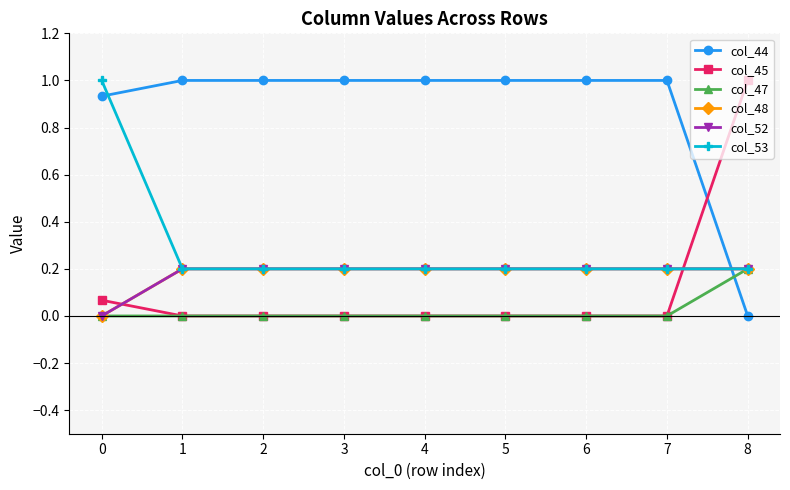

Reading left to right, what are all the values shown in this chart?

col_44: 0=0.9	1=1.0	2=1.0	3=1.0	4=1.0	5=1.0	6=1.0	7=1.0	8=0.0
col_45: 0=0.1	1=0.0	2=0.0	3=0.0	4=0.0	5=0.0	6=0.0	7=0.0	8=1.0
col_47: 0=0.0	1=0.0	2=0.0	3=0.0	4=0.0	5=0.0	6=0.0	7=0.0	8=0.2
col_48: 0=0.0	1=0.2	2=0.2	3=0.2	4=0.2	5=0.2	6=0.2	7=0.2	8=0.2
col_52: 0=0.0	1=0.2	2=0.2	3=0.2	4=0.2	5=0.2	6=0.2	7=0.2	8=0.2
col_53: 0=1.0	1=0.2	2=0.2	3=0.2	4=0.2	5=0.2	6=0.2	7=0.2	8=0.2